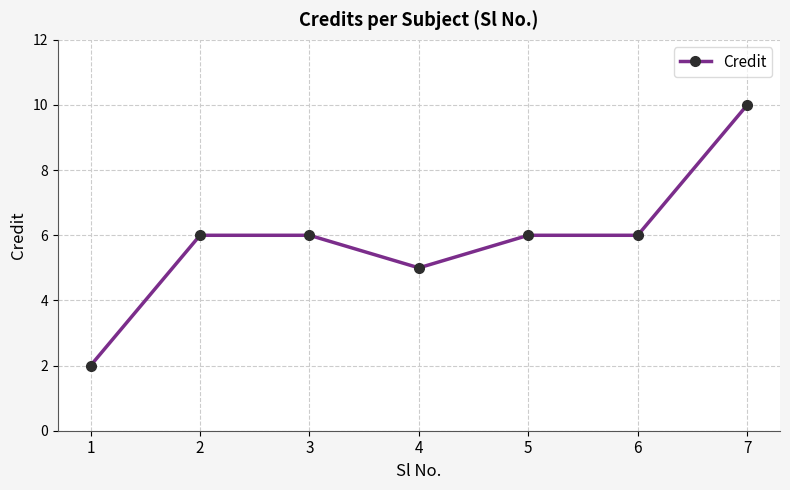

The chart shows a value of 6 at 2. True or false?

True